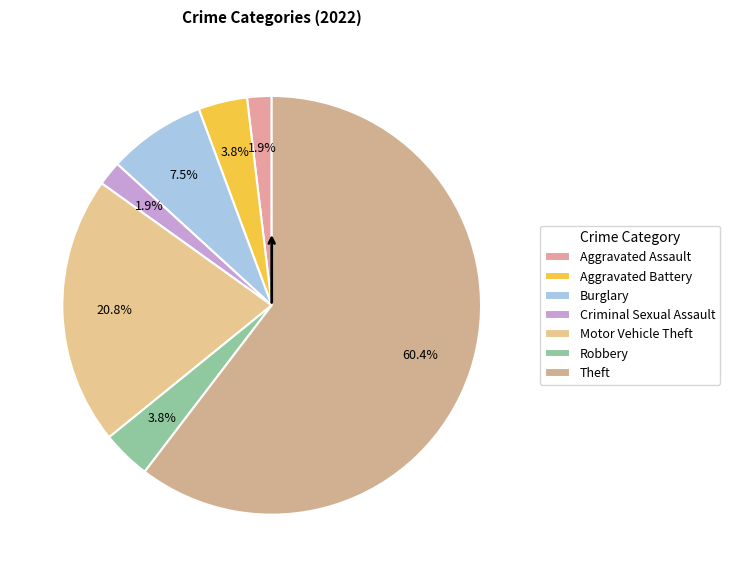

Which category accounts for the majority?

Theft